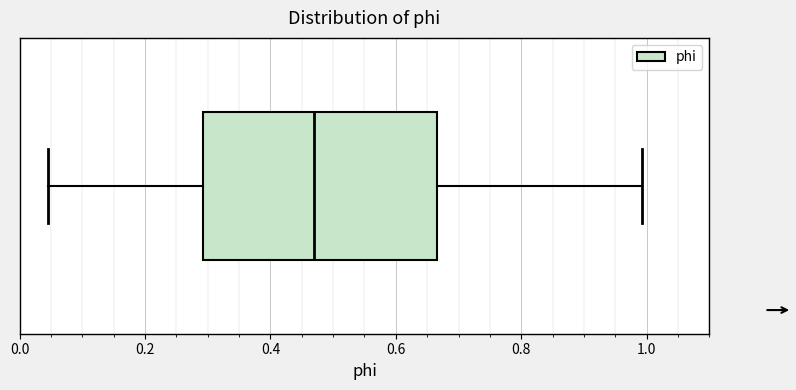

Where does the left whisker of the box end on the x-axis? The values are not printed on the chart, so give them approximately, as read against the axis.

0.04